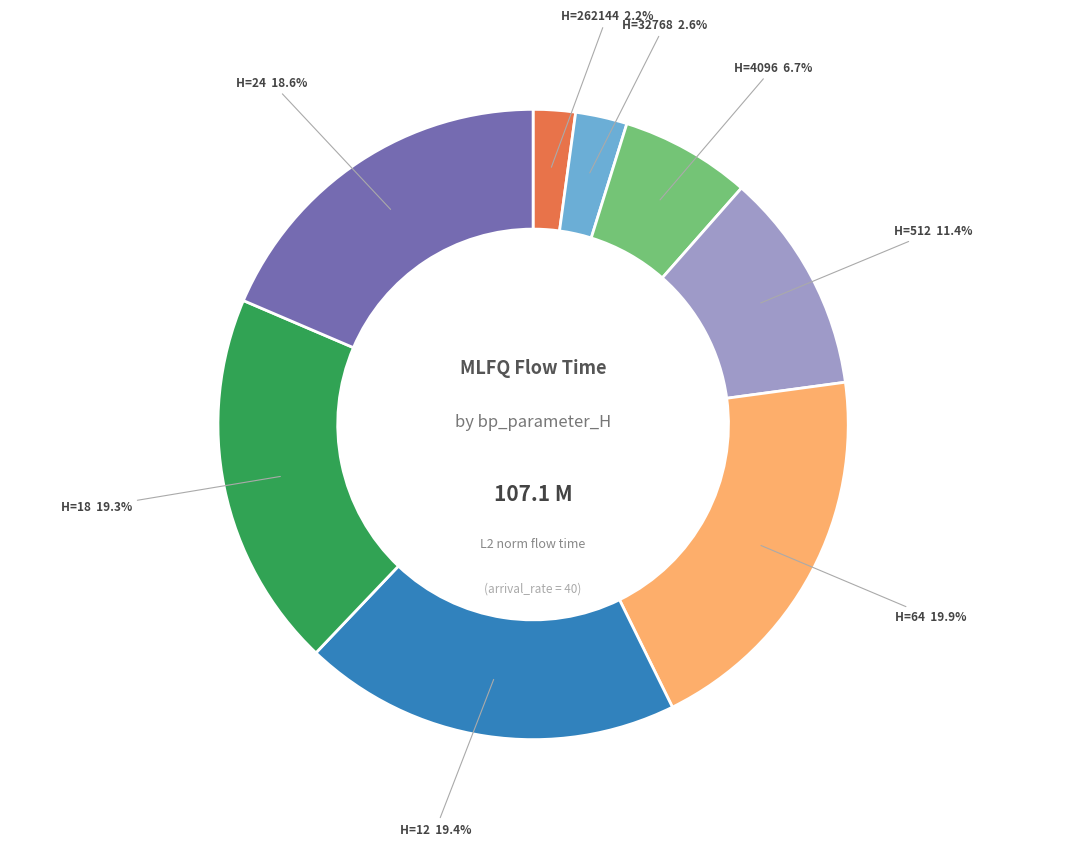

To the nearest percent, what is the difference between the largest and smallest slice percentages?

18%